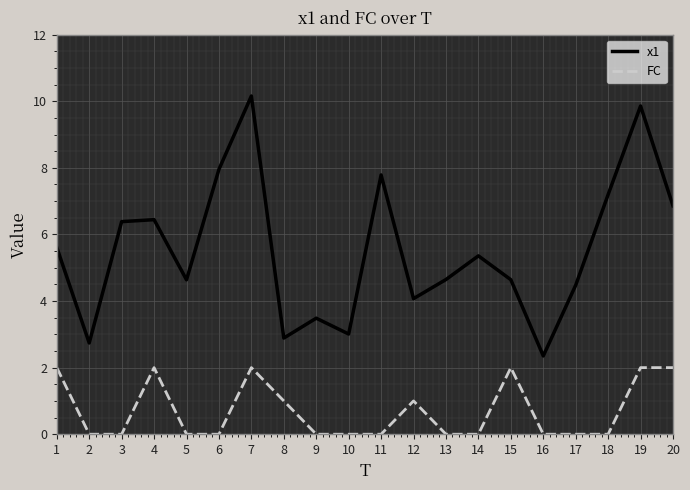

Which series has the largest range (max minus min)?

x1